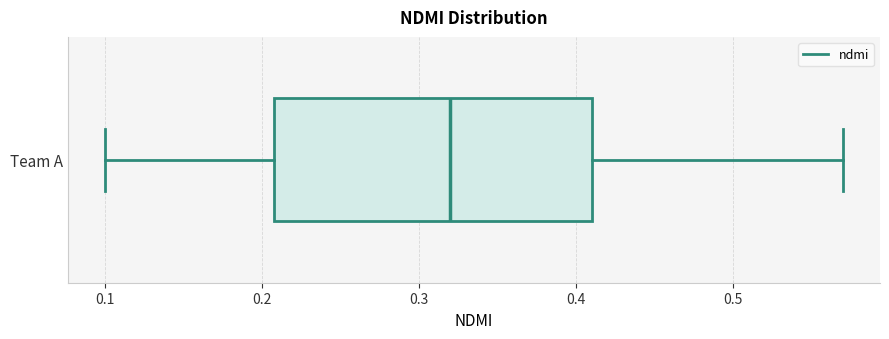

Where does the median line of the box for Team A sit on the x-axis? The values are not printed on the chart, so give them approximately, as read against the axis.

0.32